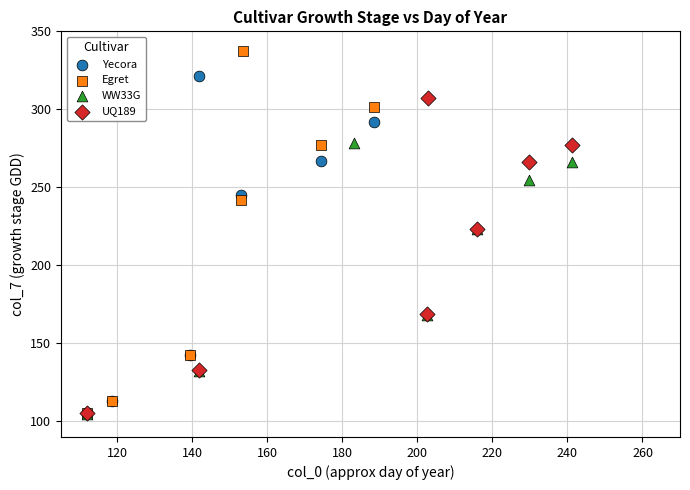

Which series has the widest spread of Y values?

Egret